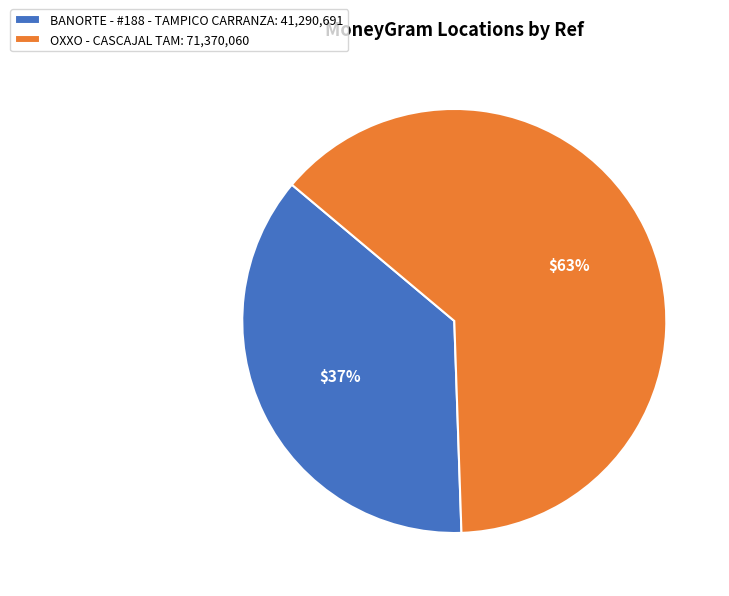

Rank the categories by value from lowest to highest.

BANORTE - #188 - TAMPICO CARRANZA, OXXO - CASCAJAL TAM